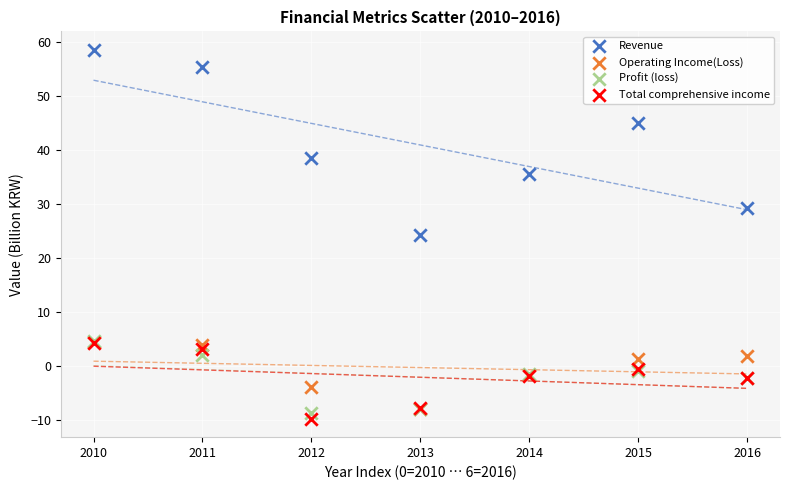

In the Revenue series, what Y value is closest to 41?

38.6